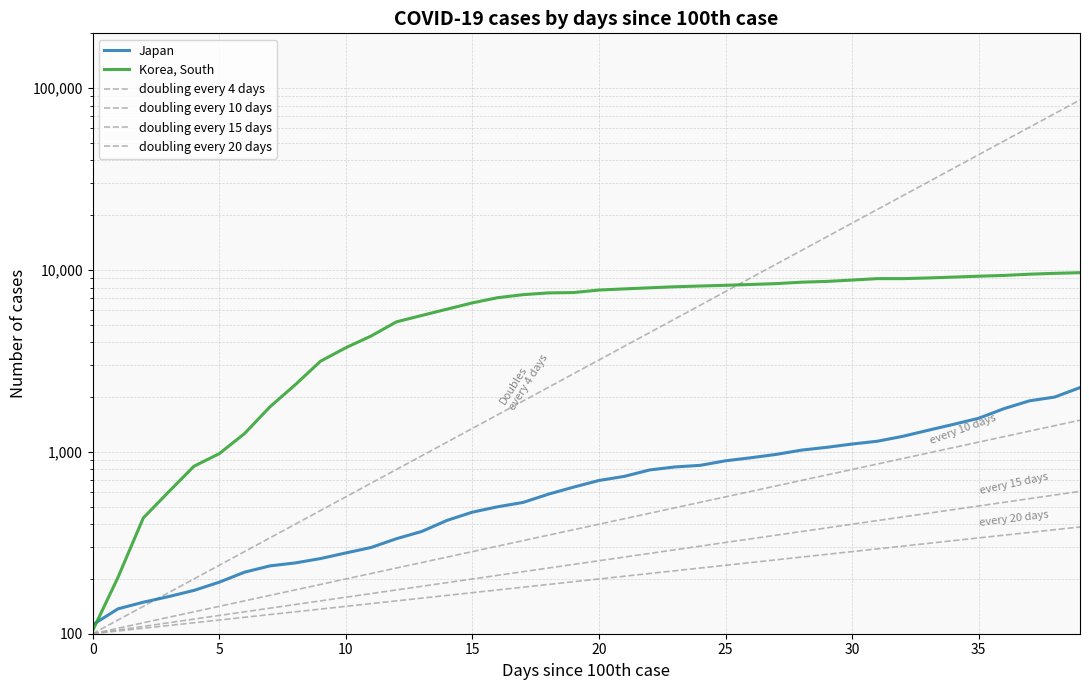

Reading right to left, list all the values displayed in this chart.

doubling every 4 days: 86107.8	72407.7	60887.4	51200.0	43053.9	36203.9	30443.7	25600.0	21526.9	18101.9	15221.9	12800.0	10763.5	9051.0	7610.9	6400.0	5381.7	4525.5	3805.5	3200.0	2690.9	2262.7	1902.7	1600.0	1345.4	1131.4	951.4	800.0	672.7	565.7	475.7	400.0	336.4	282.8	237.8	200.0	168.2	141.4	118.9	100.0
doubling every 10 days: 1492.9	1392.9	1299.6	1212.6	1131.4	1055.6	984.9	919.0	857.4	800.0	746.4	696.4	649.8	606.3	565.7	527.8	492.5	459.5	428.7	400.0	373.2	348.2	324.9	303.1	282.8	263.9	246.2	229.7	214.4	200.0	186.6	174.1	162.5	151.6	141.4	132.0	123.1	114.9	107.2	100.0
doubling every 15 days: 606.3	578.9	552.8	527.8	504.0	481.2	459.5	438.7	418.9	400.0	381.9	364.7	348.2	332.5	317.5	303.1	289.5	276.4	263.9	252.0	240.6	229.7	219.4	209.5	200.0	191.0	182.3	174.1	166.2	158.7	151.6	144.7	138.2	132.0	126.0	120.3	114.9	109.7	104.7	100.0
doubling every 20 days: 386.4	373.2	360.5	348.2	336.4	324.9	313.8	303.1	292.8	282.8	273.2	263.9	254.9	246.2	237.8	229.7	221.9	214.4	207.1	200.0	193.2	186.6	180.3	174.1	168.2	162.5	156.9	151.6	146.4	141.4	136.6	132.0	127.5	123.1	118.9	114.9	111.0	107.2	103.5	100.0
Japan: 2255.0	2001.0	1907.0	1728.0	1530.0	1416.0	1314.0	1217.0	1144.0	1104.0	1059.0	1022.0	968.0	928.0	893.0	843.0	826.0	795.0	733.0	696.0	640.0	585.0	527.0	499.0	466.0	420.0	365.0	333.0	298.0	278.0	259.0	245.0	236.0	218.0	192.0	173.0	160.0	149.0	137.0	112.0
Korea, South: 9661.0	9583.0	9478.0	9332.0	9241.0	9137.0	9037.0	8961.0	8961.0	8799.0	8652.0	8565.0	8413.0	8320.0	8236.0	8162.0	8086.0	7979.0	7869.0	7755.0	7513.0	7478.0	7314.0	7041.0	6593.0	6088.0	5621.0	5186.0	4335.0	3736.0	3150.0	2337.0	1766.0	1261.0	977.0	833.0	602.0	433.0	204.0	104.0